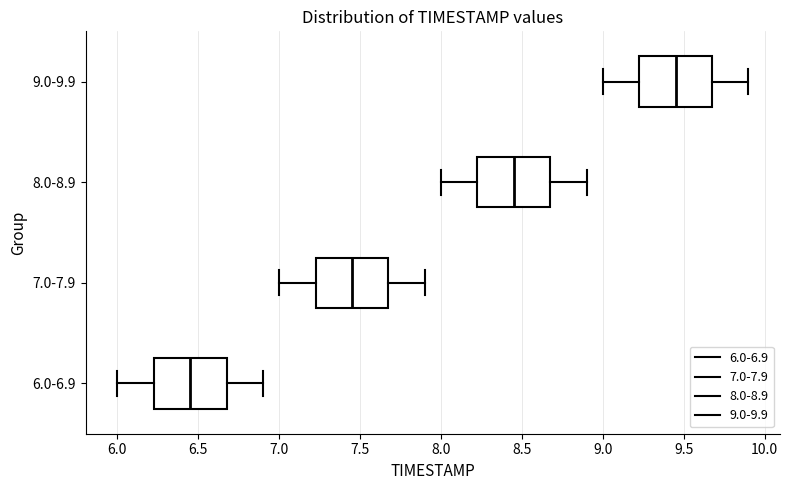

Reading bottom to top, read every box against the x-axis: the position of its median line, the range the box covers, and the ends of its whiskers. The values are not printed on the chart, so give them approximately, as read against the axis.

6.0-6.9: median 6.45, box 6.25 to 6.70, whiskers 6.00 to 6.90
7.0-7.9: median 7.45, box 7.25 to 7.70, whiskers 7.00 to 7.90
8.0-8.9: median 8.45, box 8.25 to 8.70, whiskers 8.00 to 8.90
9.0-9.9: median 9.45, box 9.25 to 9.70, whiskers 9.00 to 9.90